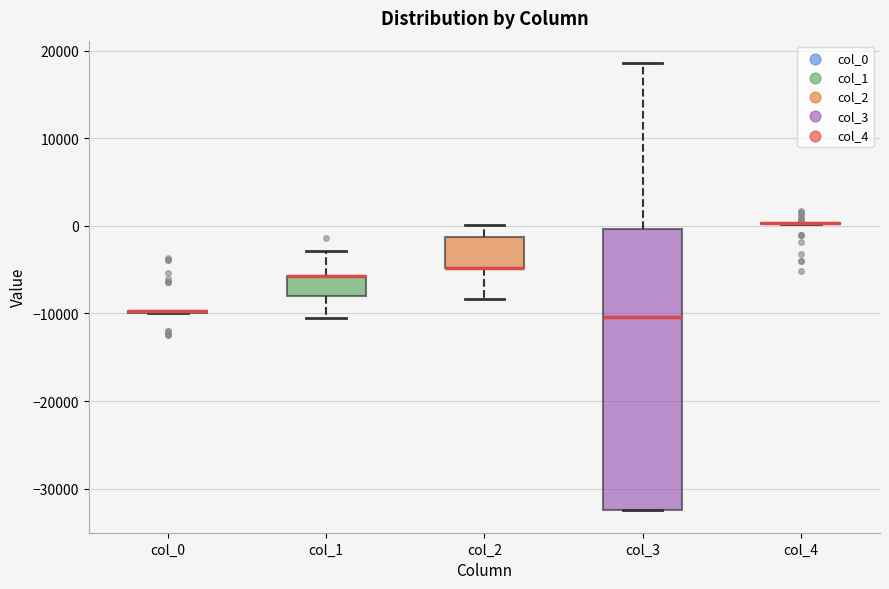

Reading left to right, transcribe this box plot: for each box, give where its median line is, the range the box spans, and where its two whiskers end, as read against the y-axis. The values are not printed on the chart, so give them approximately, as read against the axis.

col_0: box collapsed to a line at -10000, whiskers -10000 to -10000
col_1: median -6000 (drawn on the box's upper edge), box -8000 to -6000, whiskers -10000 to -3000
col_2: median -5000 (drawn on the box's lower edge), box -5000 to -1000, whiskers -8000 to 0
col_3: median -10000, box -32000 to 0, whiskers -32000 to 19000
col_4: box collapsed to a line at 0, whiskers 0 to 0